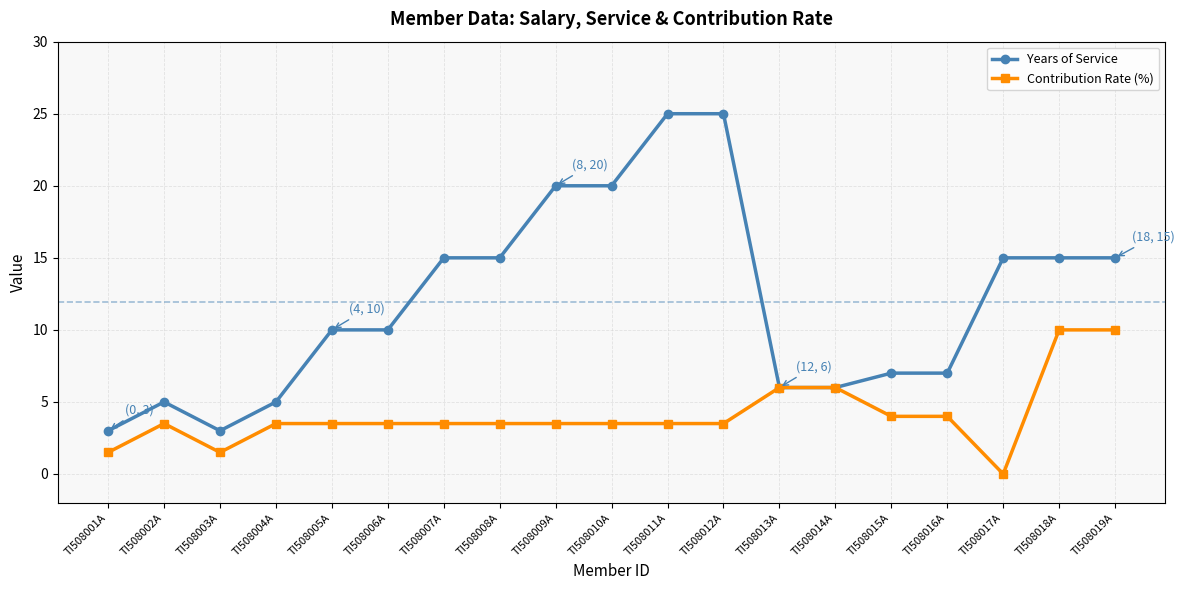

Where is the first local minimum for Years of Service?

TI508003A